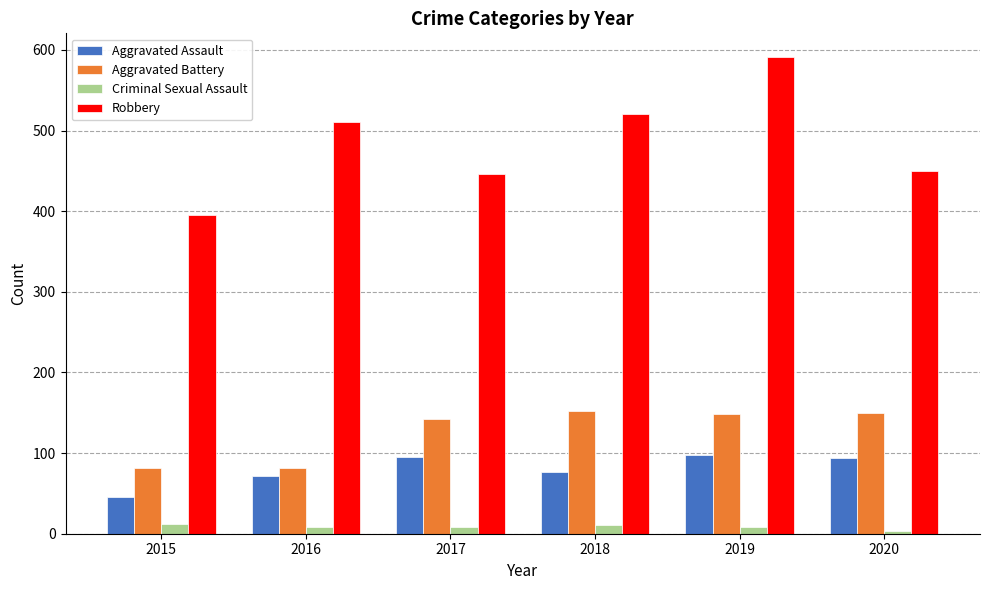

What is the difference between the maximum and minimum values in the Aggravated Assault series?

52